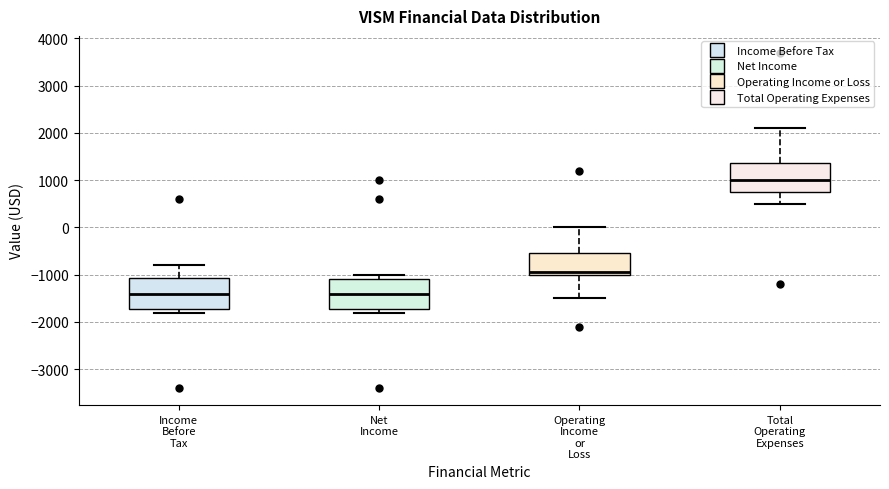

Reading left to right, transcribe this box plot: for each box, give where its median line is, the range the box spans, and where its two whiskers end, as read against the y-axis. The values are not printed on the chart, so give them approximately, as read against the axis.

Income Before Tax: median -1400, box -1700 to -1100, whiskers -1800 to -800
Net Income: median -1400, box -1700 to -1100, whiskers -1800 to -1000
Operating Income or Loss: median -900, box -1000 to -500, whiskers -1500 to 0
Total Operating Expenses: median 1000, box 800 to 1400, whiskers 500 to 2100